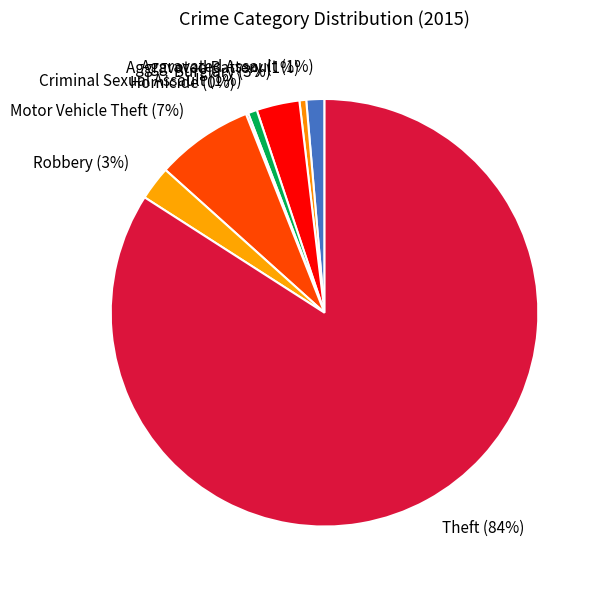

Does any single category account for the majority?

Yes